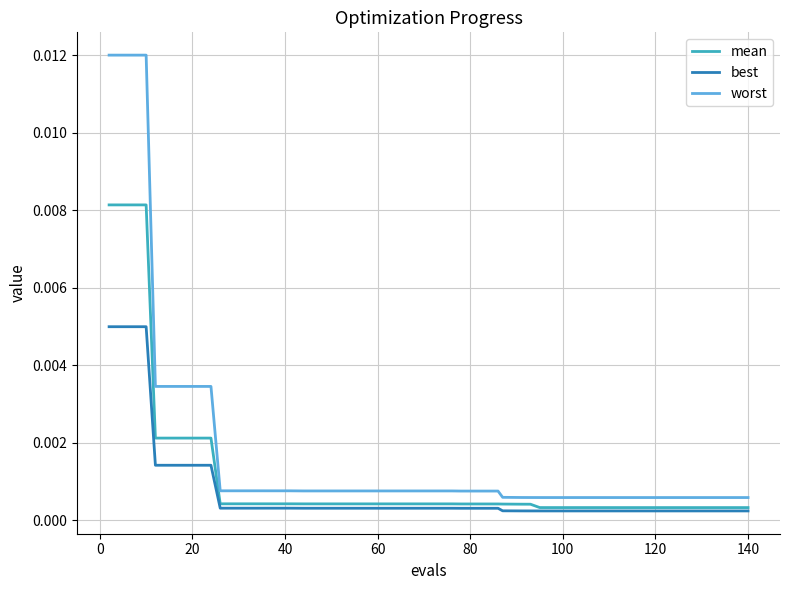

True or false: worst and best intersect in this chart.

False